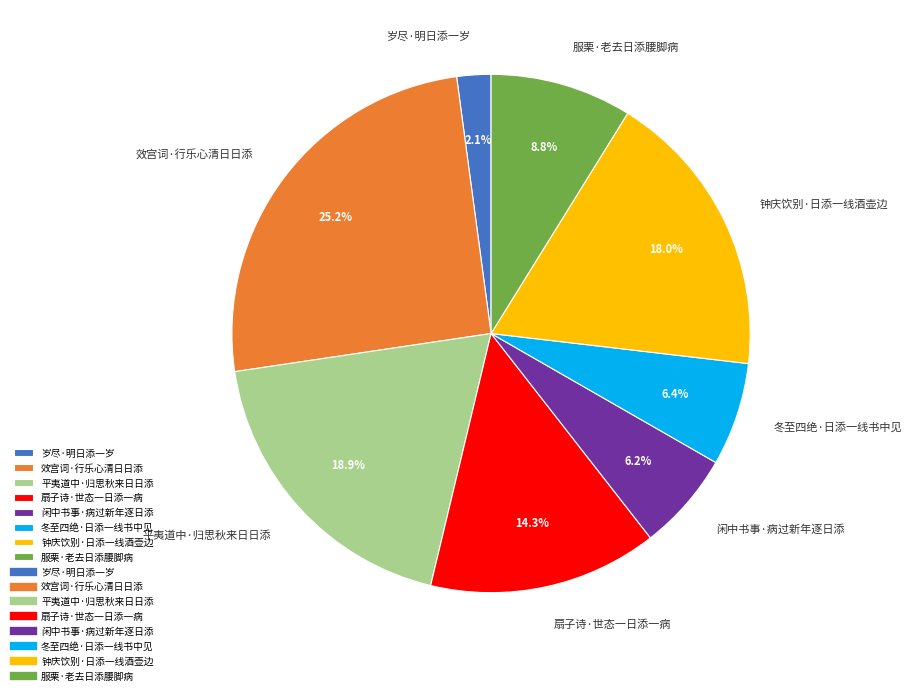

Does 平夷道中·归思秋来日日添 account for over 50% of the chart?

No